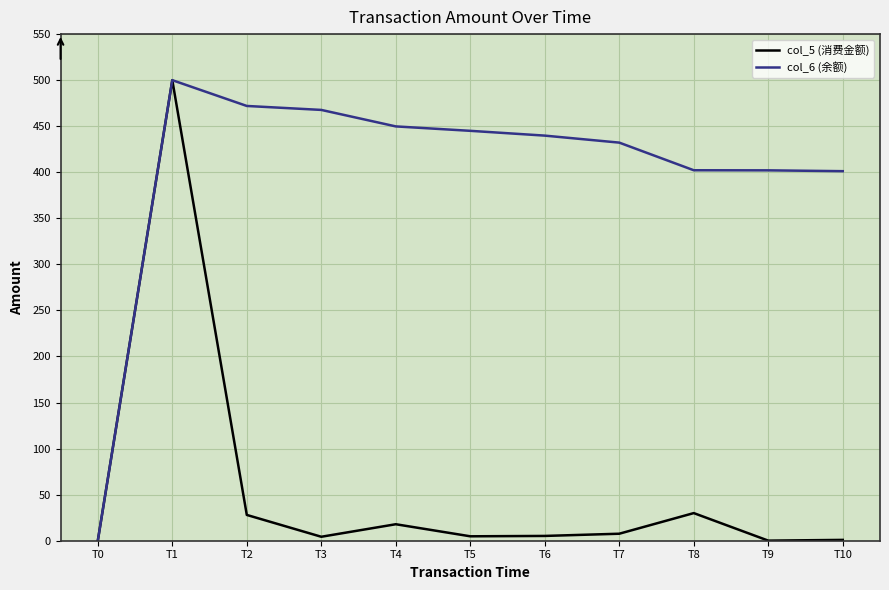

What is the average value of the col_6 (余额) series?

401.1